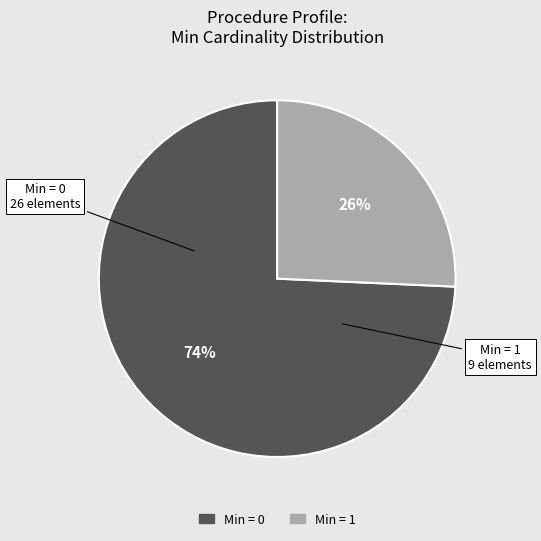

Is there any slice that represents more than half of the pie?

Yes